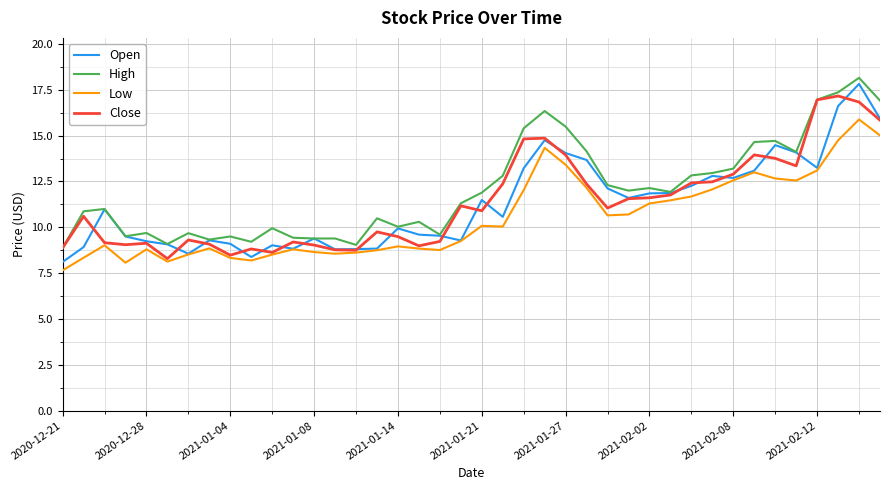

What is the minimum value shown in the chart?

7.7